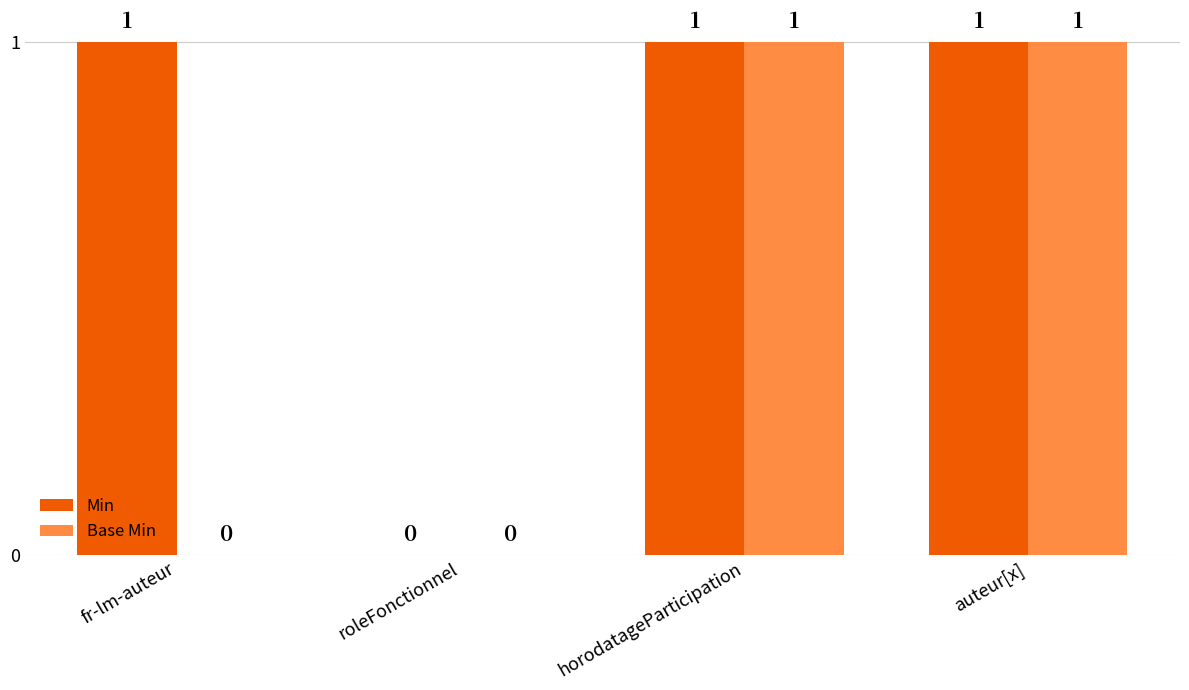

Reading left to right, list all the values displayed in this chart.

Min: fr-lm-auteur=1	roleFonctionnel=0	horodatageParticipation=1	auteur[x]=1
Base Min: fr-lm-auteur=0	roleFonctionnel=0	horodatageParticipation=1	auteur[x]=1